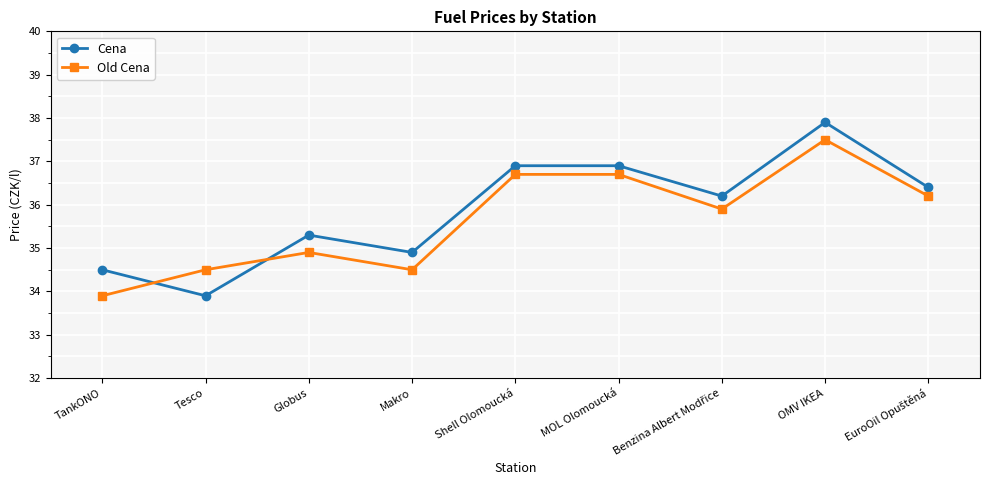

Which series ends up on top after the final intersection of Cena and Old Cena?

Cena